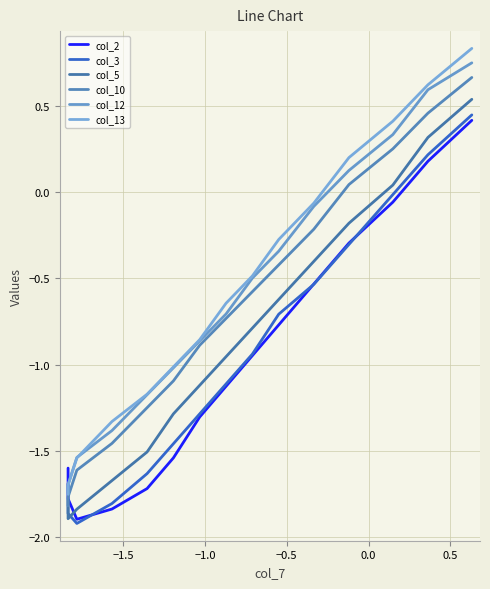

What are all the series names shown in the legend?

col_2, col_3, col_5, col_10, col_12, col_13